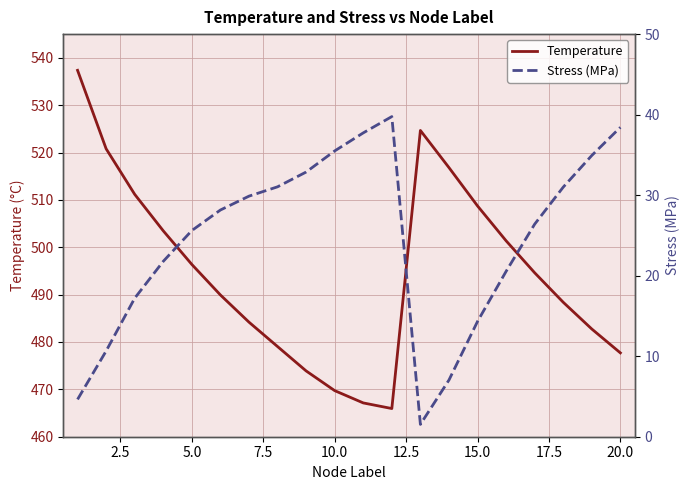

True or false: Temperature and Stress (MPa) cross at least once.

False